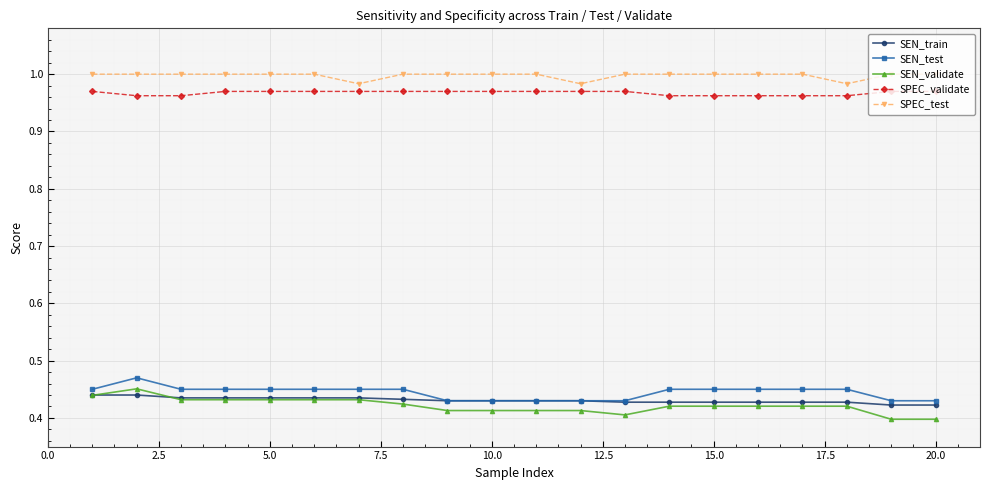

True or false: SEN_validate and SPEC_test intersect in this chart.

False